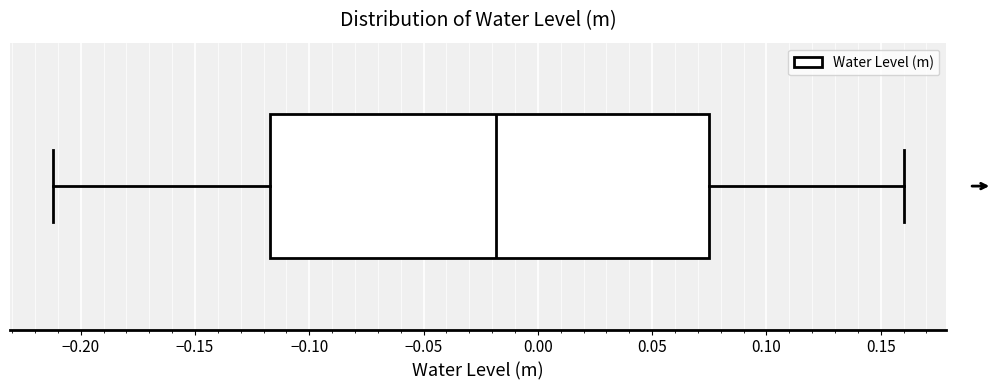

Read this box plot against the x-axis: the position of the median line, the range covered by the box, and the ends of both whiskers. The values are not printed on the chart, so give them approximately, as read against the axis.

median -0.020, box -0.115 to 0.075, whiskers -0.210 to 0.160